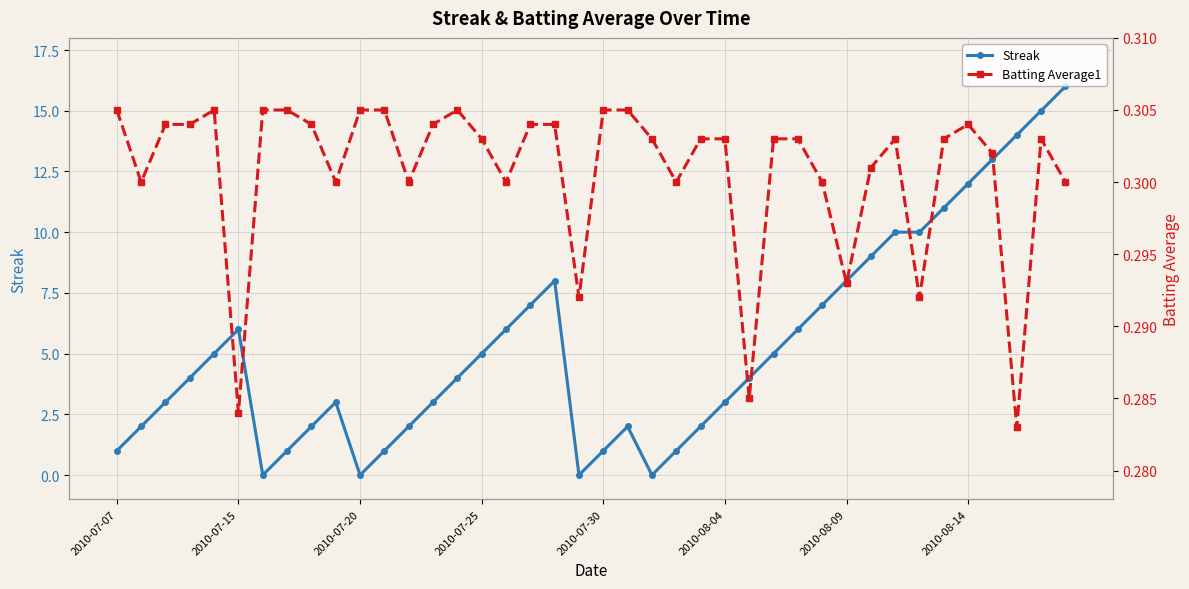

True or false: Streak has more than 1 interior local peaks.

True